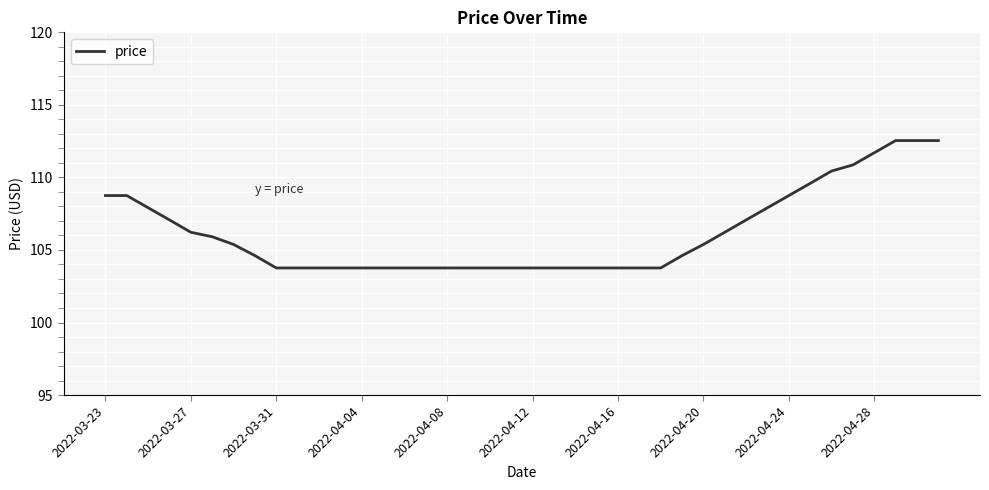

Count the number of data series in this chart.

1